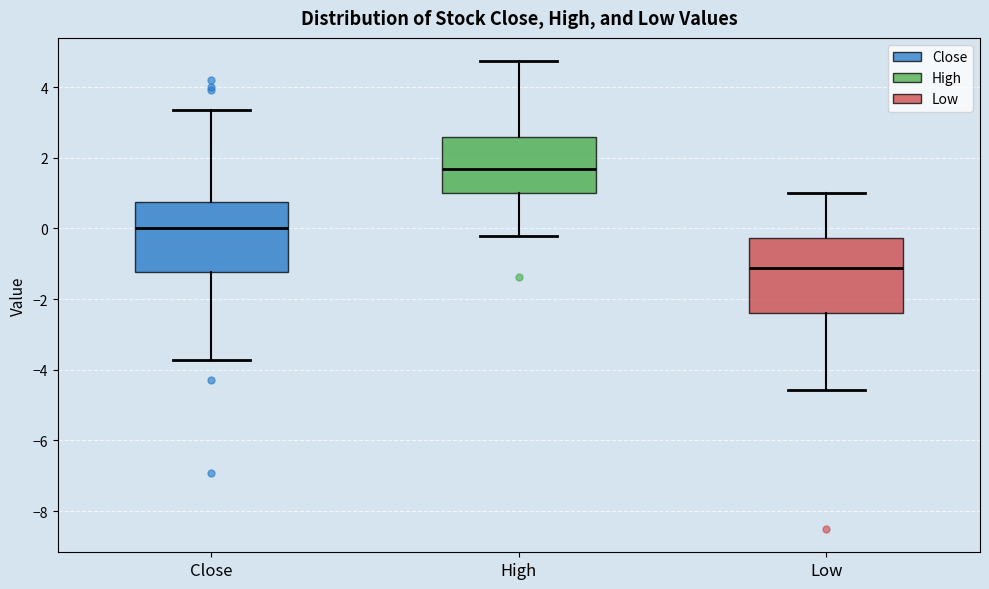

Which box has the highest median line?

High